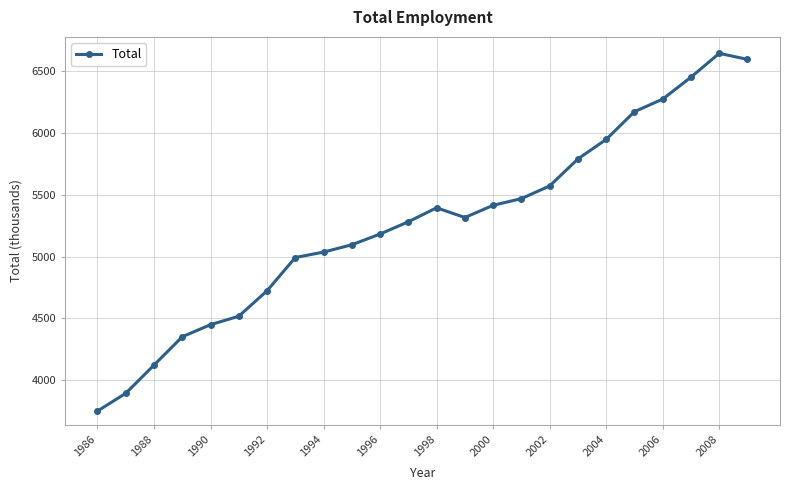

What is the difference between the maximum and second lowest values?

2745.8